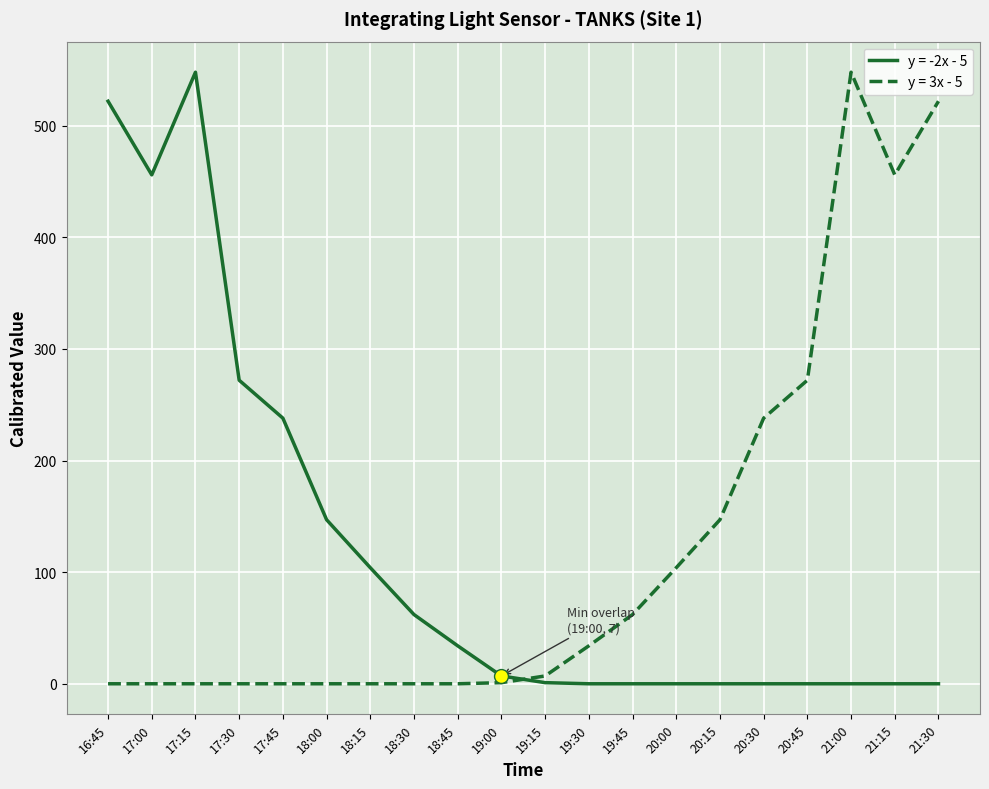

What is the greatest value displayed?

548